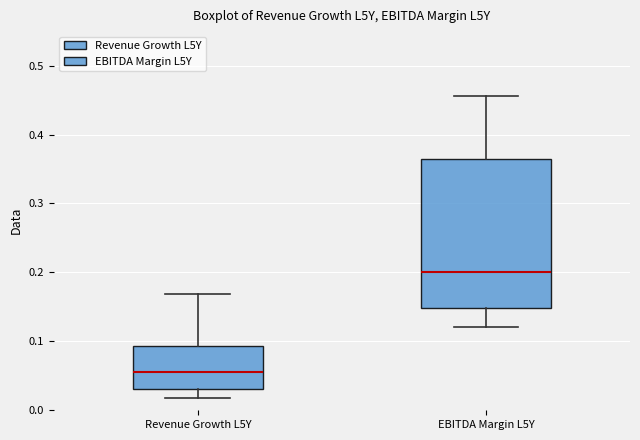

Which box has the lowest median line?

Revenue Growth L5Y